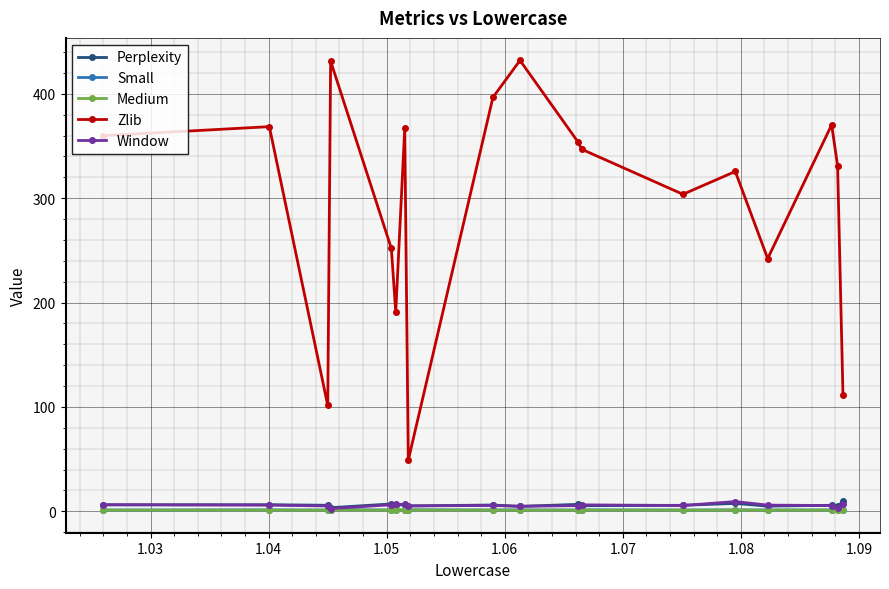

Which series has the widest spread of values?

Zlib